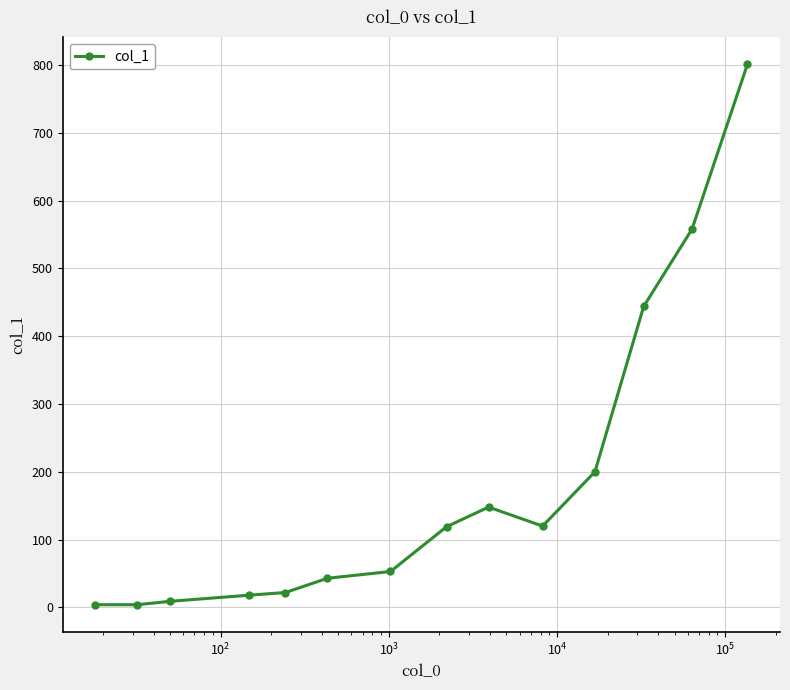

Count the number of categories in the chart.

14